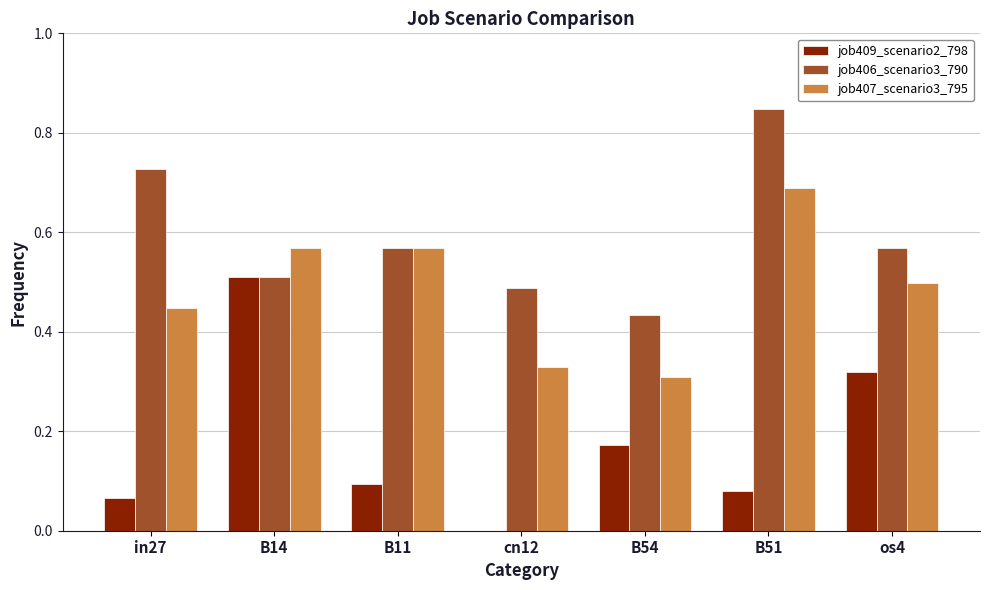

The value of job406_scenario3_790 at B11 is 0.1. True or false?

False